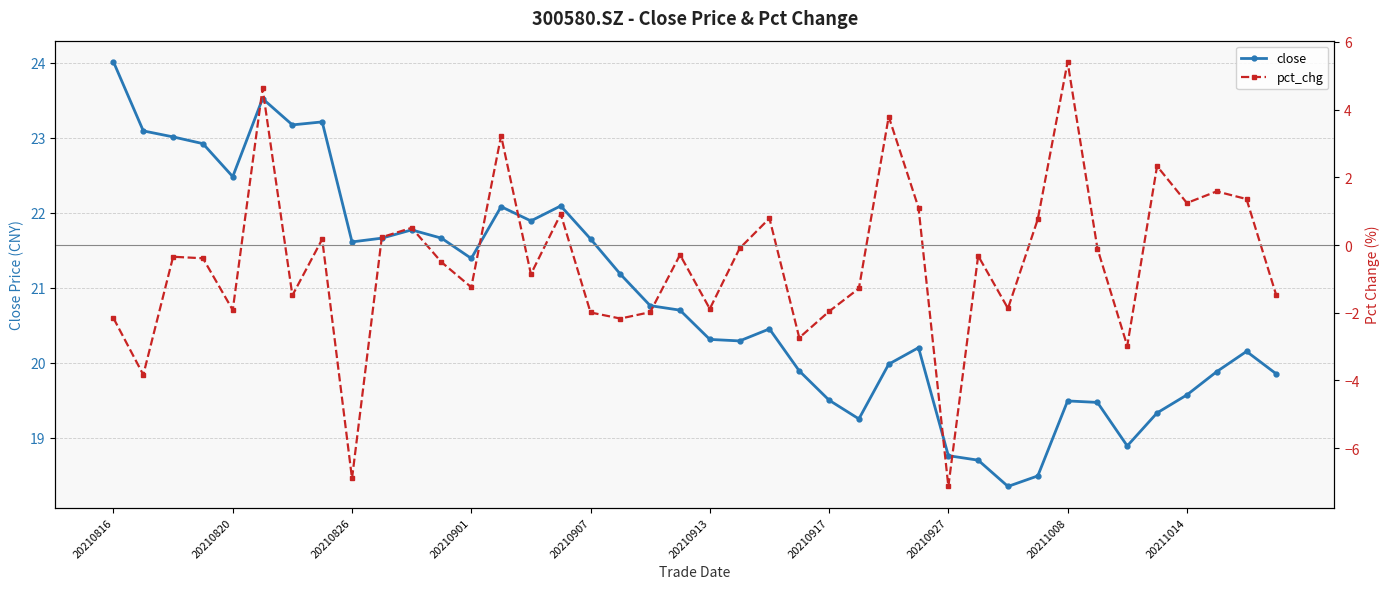

How many categories are shown in the chart?

40